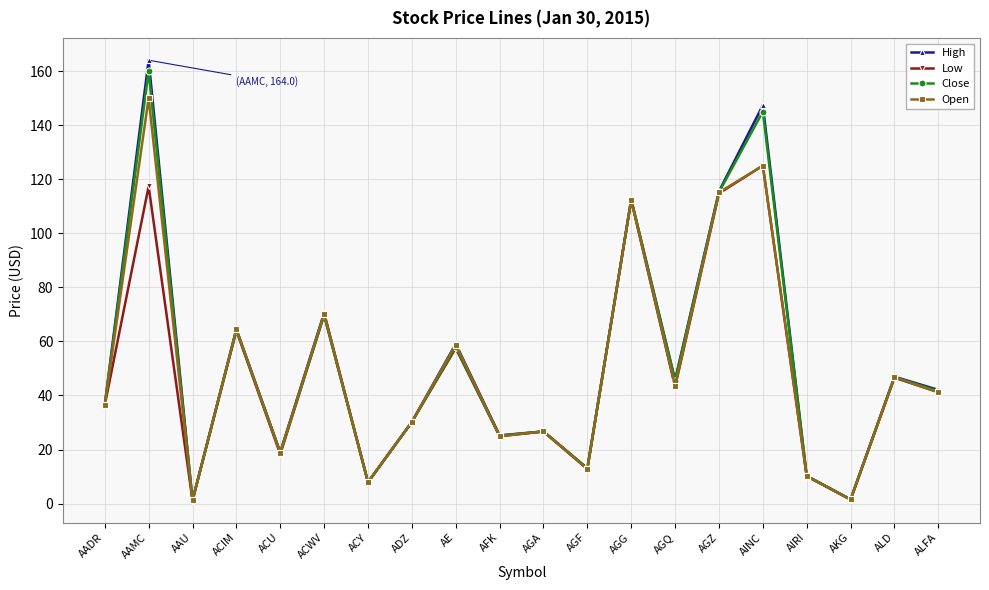

Which category has the highest value across all series?

AAMC